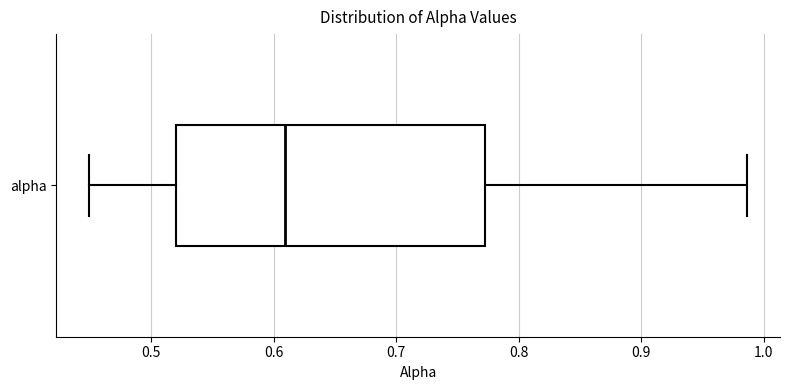

Read this box plot against the x-axis: the position of the median line, the range covered by the box, and the ends of both whiskers. The values are not printed on the chart, so give them approximately, as read against the axis.

median 0.61, box 0.52 to 0.77, whiskers 0.45 to 0.99